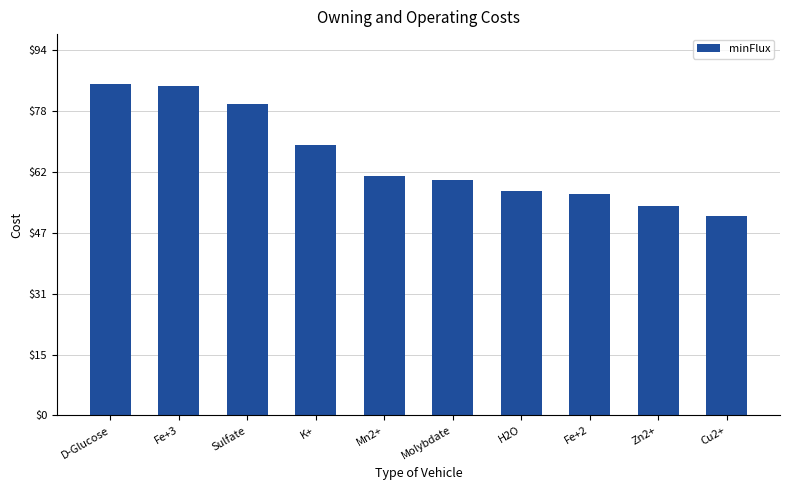

What is the greatest value displayed?

85.3